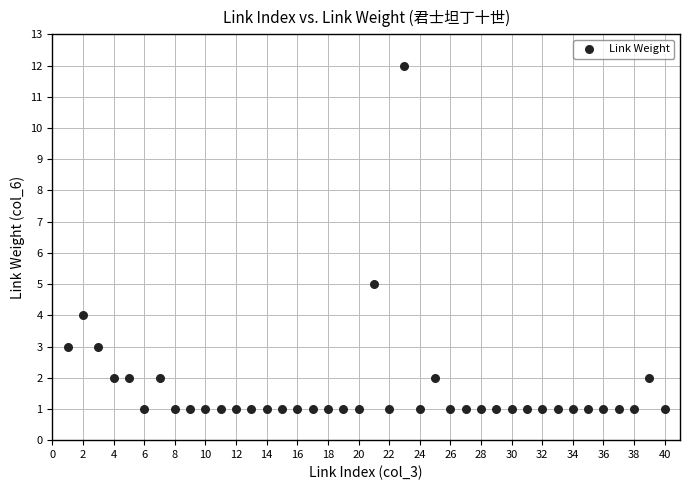

What Y value in the scatter plot is closest to 6?

5